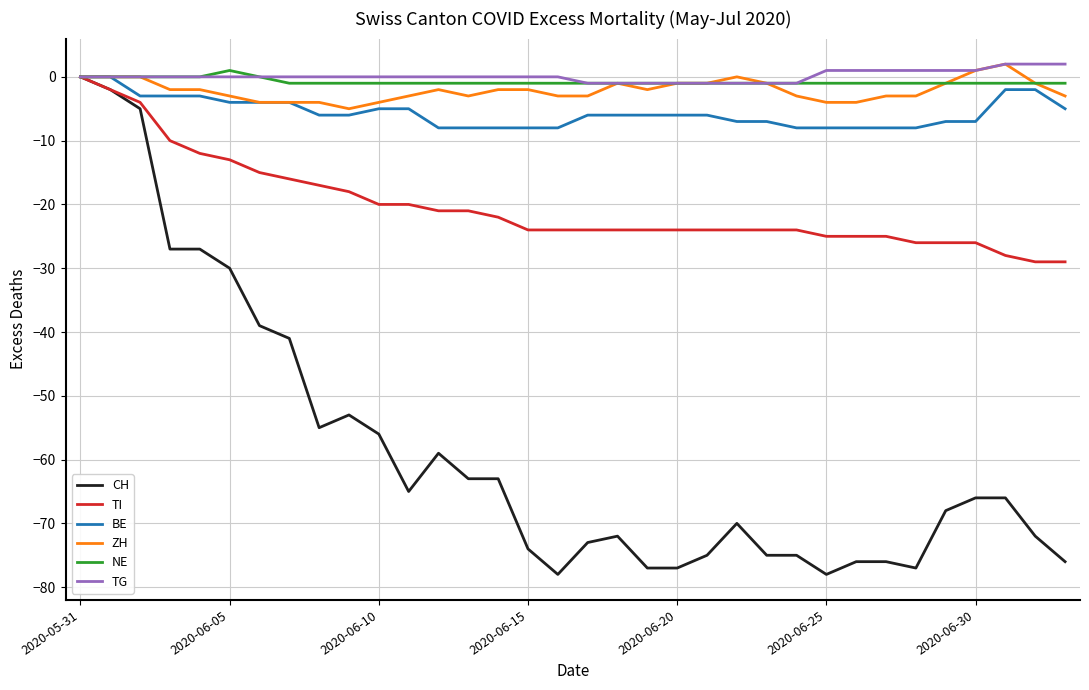

What is the minimum value shown in the chart?

-78